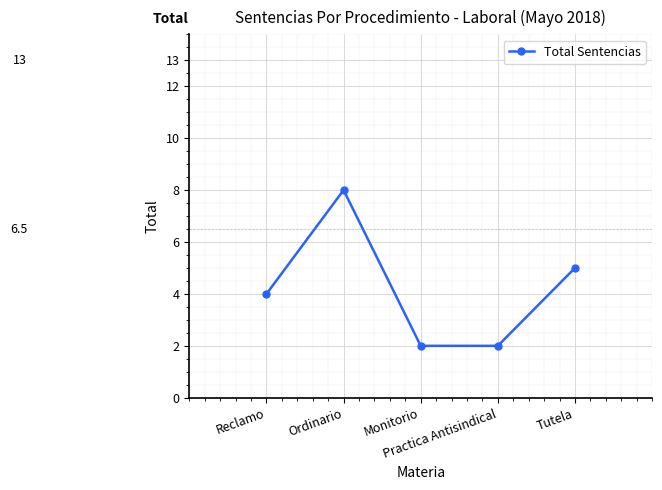

What is the change in value from Practica Antisindical to Tutela?

+3